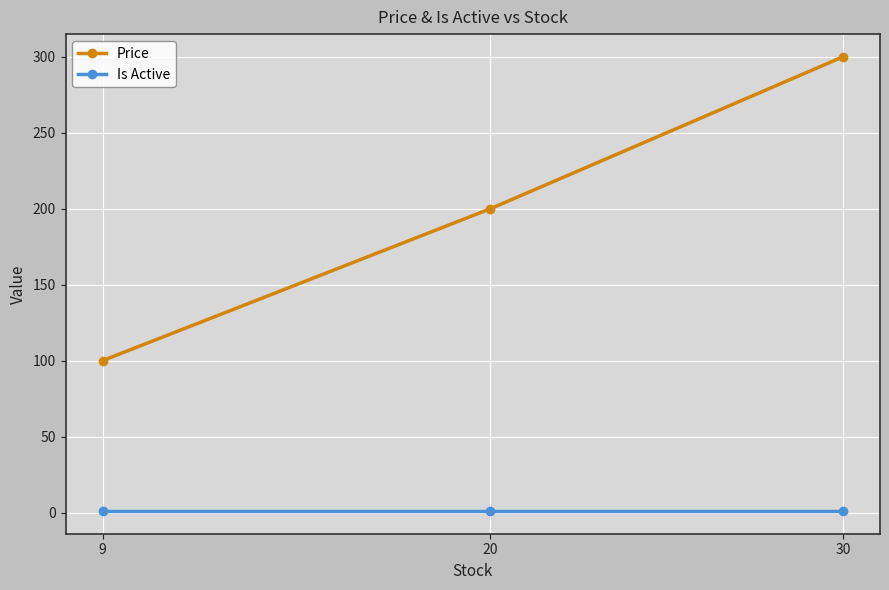

How many lines are shown in the chart?

2